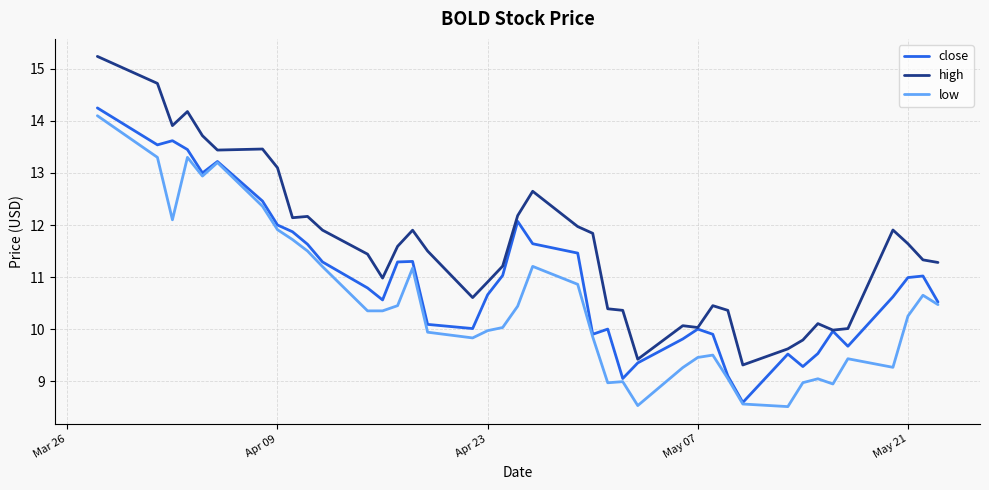

True or false: low and high cross at least once.

False